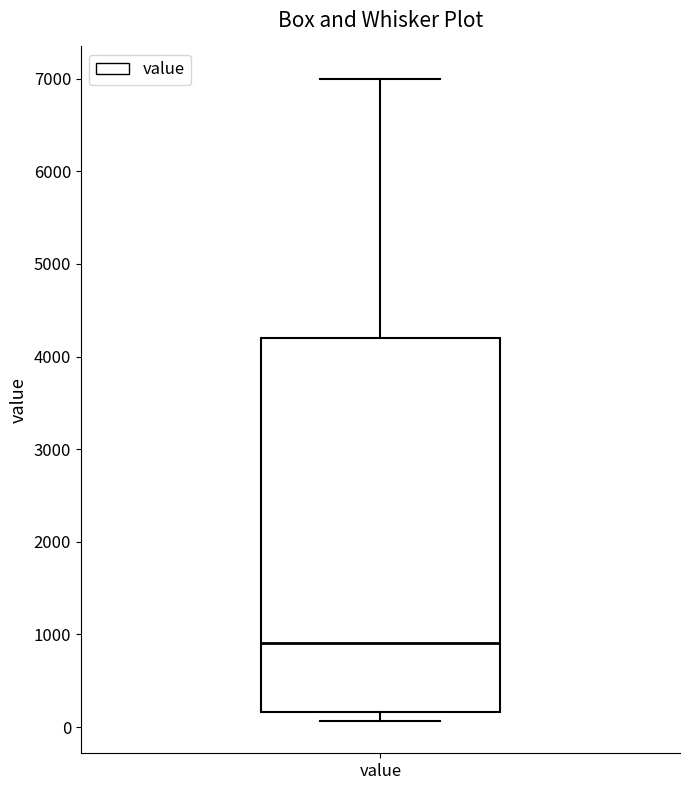

Transcribe this box plot: give where the median line is, the range the box spans, and where the two whiskers end, as read against the y-axis. The values are not printed on the chart, so give them approximately, as read against the axis.

median 900, box 200 to 4200, whiskers 100 to 7000